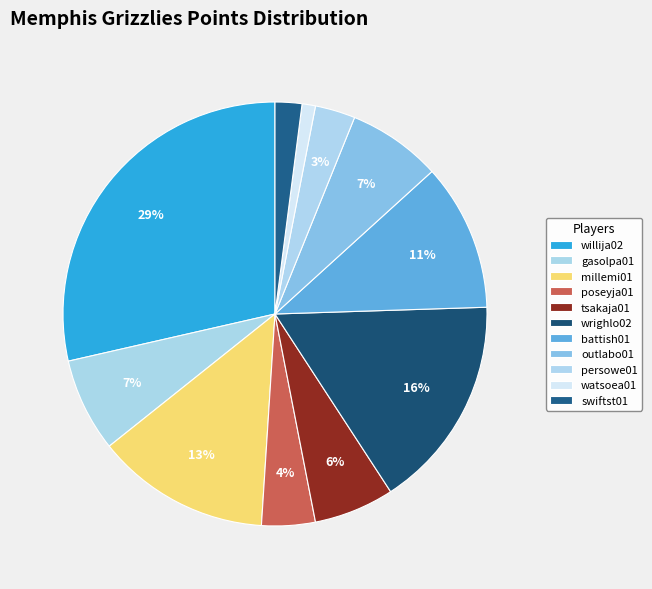

Do gasolpa01 and poseyja01 together represent more than half of the pie?

No